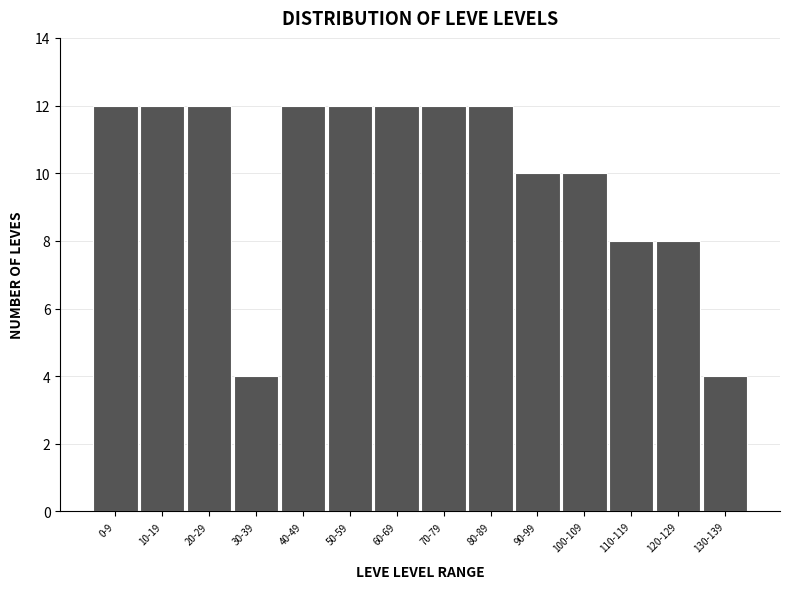

Reading left to right, extract all data points from this chart.

12	12	12	4	12	12	12	12	12	10	10	8	8	4